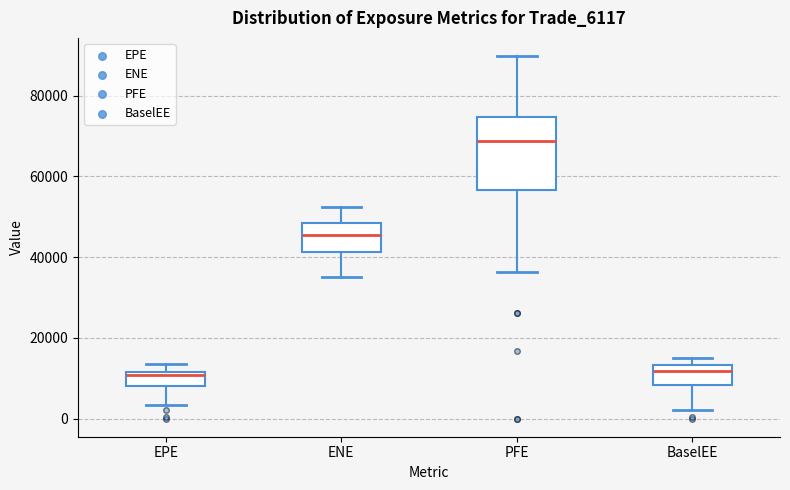

Reading left to right, read every box against the y-axis: the position of its median line, the range the box covers, and the ends of its whiskers. The values are not printed on the chart, so give them approximately, as read against the axis.

EPE: median 10000, box 8000 to 12000, whiskers 4000 to 14000
ENE: median 46000, box 42000 to 48000, whiskers 34000 to 52000
PFE: median 68000, box 56000 to 74000, whiskers 36000 to 90000
BaselEE: median 12000, box 8000 to 14000, whiskers 2000 to 14000 (just above the box's upper edge)